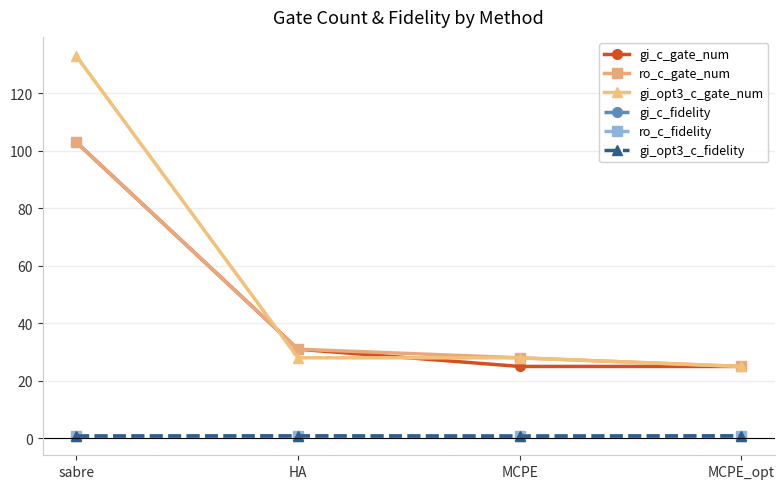

Rank the categories by ro_c_gate_num value from lowest to highest.

MCPE_opt, MCPE, HA, sabre